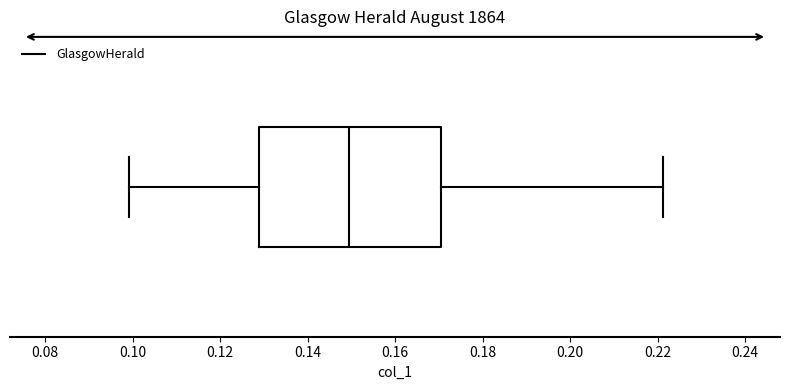

Where does the right whisker of the box end on the x-axis? The values are not printed on the chart, so give them approximately, as read against the axis.

0.222